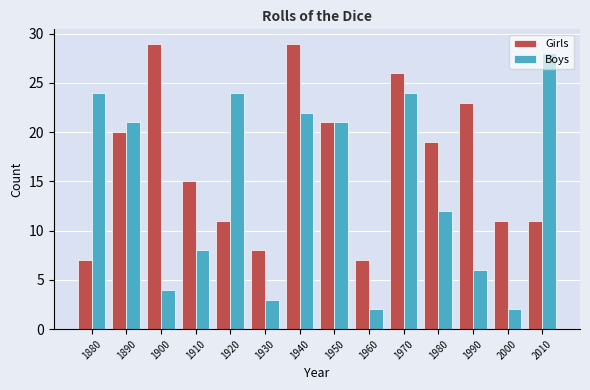

What is the sum of all Boys values?

201